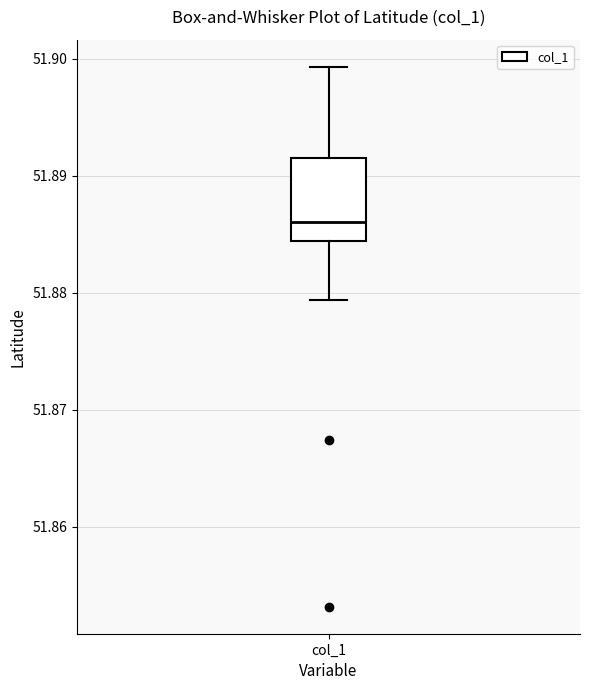

Read this box plot against the y-axis: the position of the median line, the range covered by the box, and the ends of both whiskers. The values are not printed on the chart, so give them approximately, as read against the axis.

median 51.886, box 51.884 to 51.892, whiskers 51.879 to 51.899